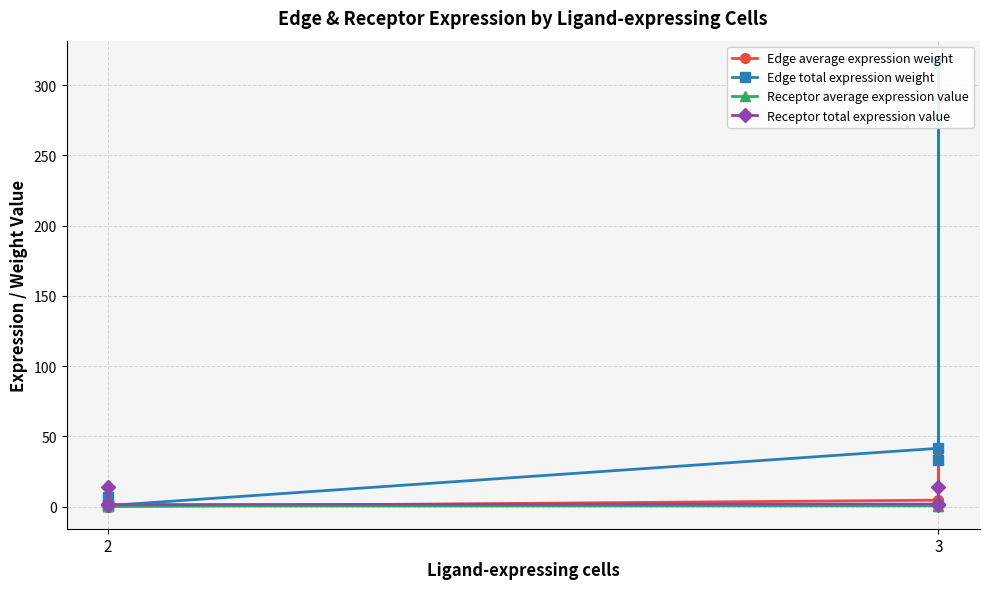

What is the total value across all series at 3?

369.6